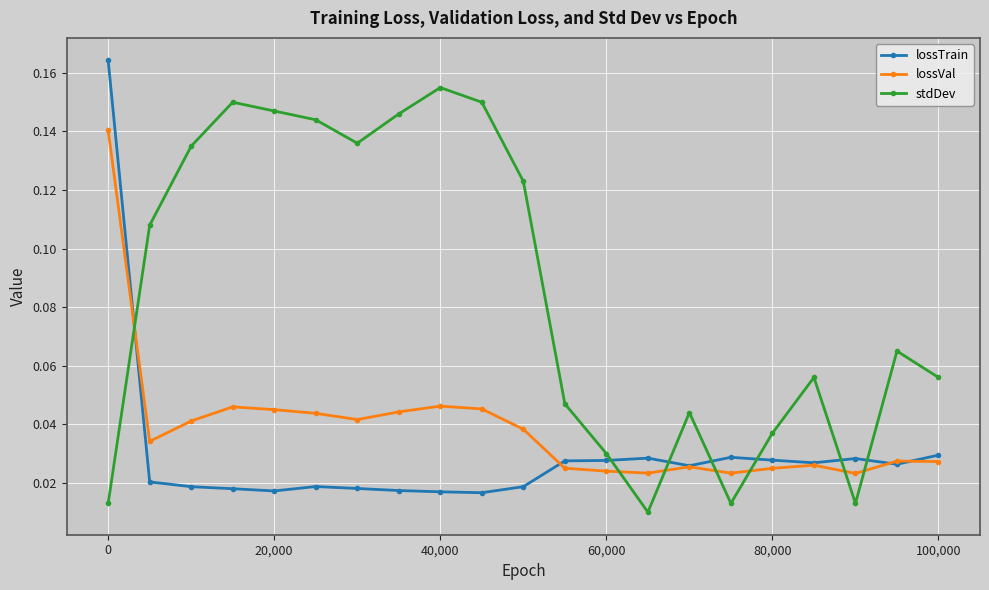

True or false: lossTrain and stdDev cross at least once.

True